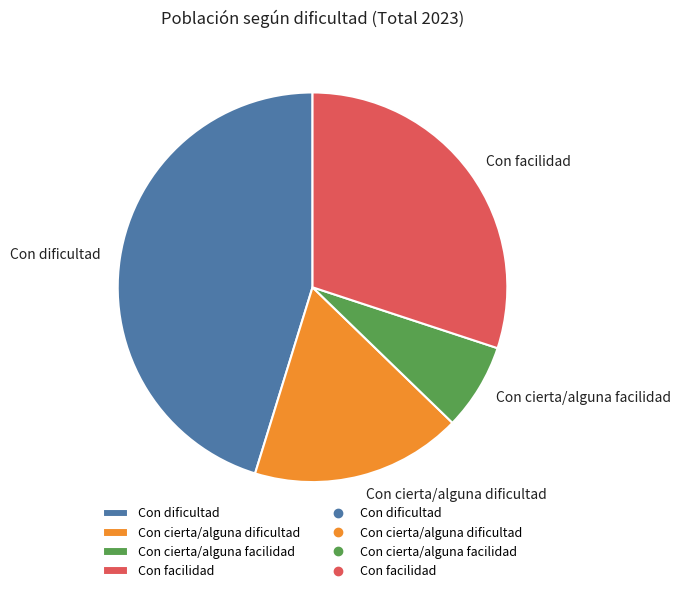

Is it true that Con dificultad is 45% of the pie?

True